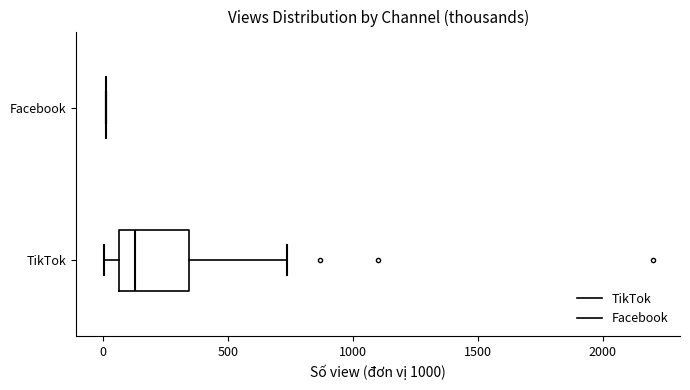

Reading bottom to top, transcribe this box plot: for each box, give where its median line is, the range the box spans, and where its two whiskers end, as read against the x-axis. The values are not printed on the chart, so give them approximately, as read against the axis.

TikTok: median 150, box 50 to 350, whiskers 0 to 750
Facebook: box collapsed to a line at 0, whiskers 0 to 0